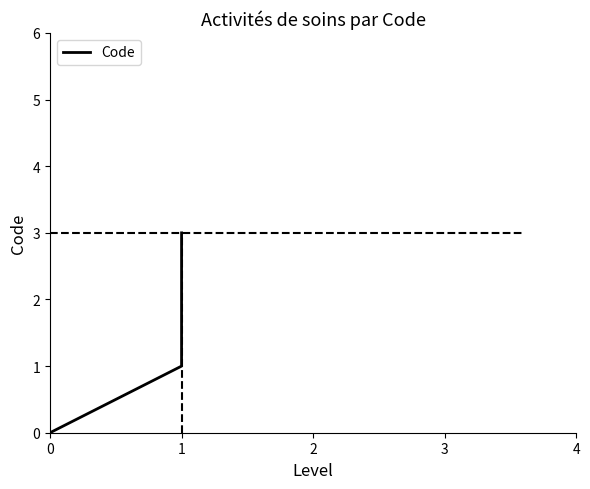

What is the value of the 4th point from the left?

3